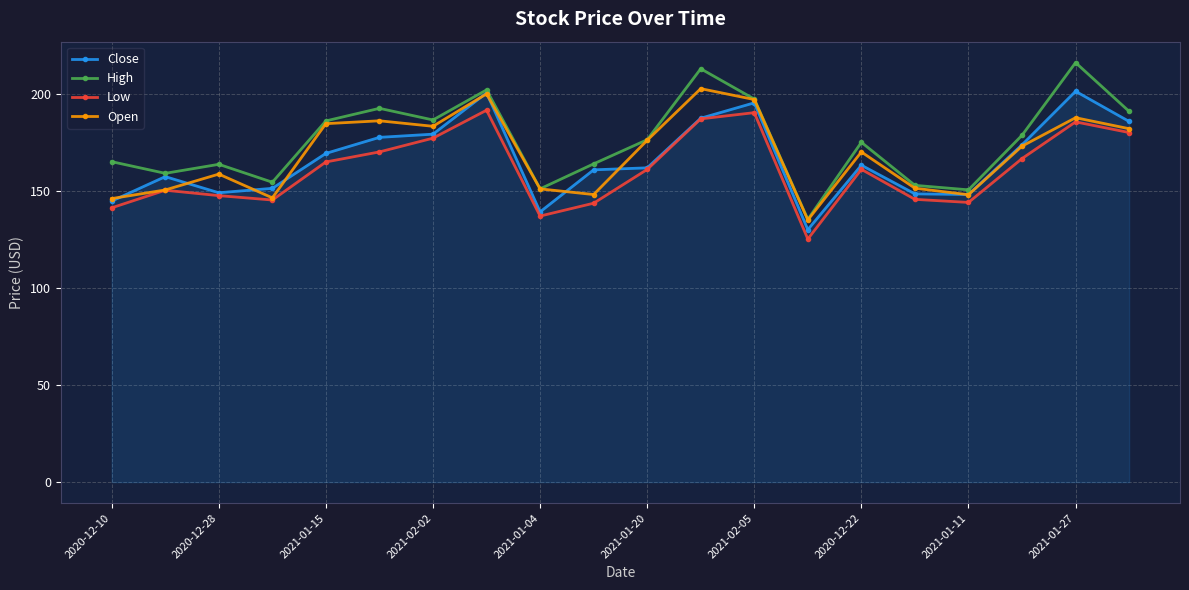

What is the smallest value displayed?

125.2